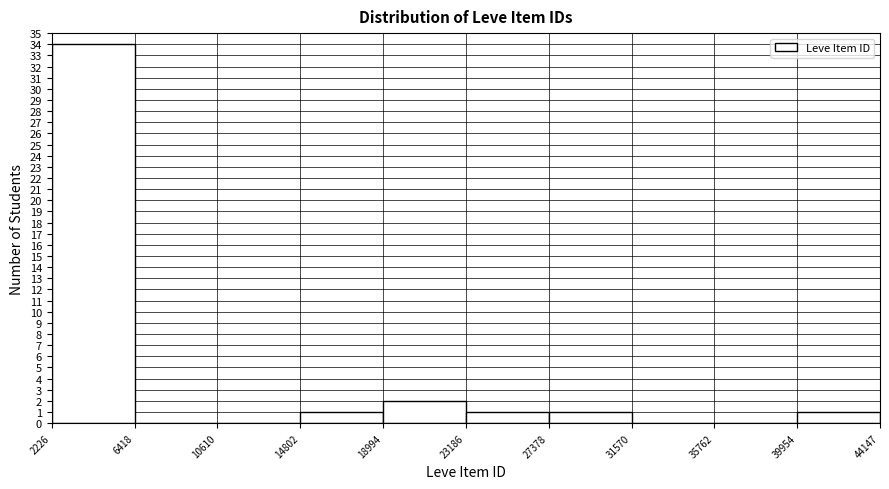

How tall is the bar that spans 18994 to 23186 on the x-axis? The values are not printed on the chart, so give them approximately, as read against the axis.

2